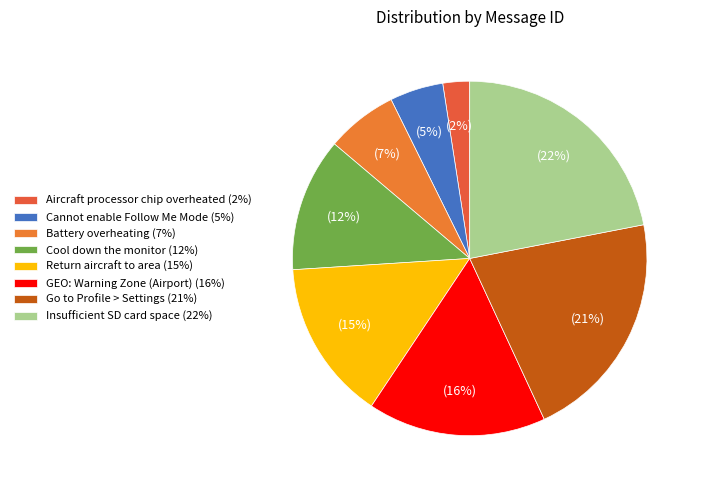

What is the total percentage of Return aircraft to area and Aircraft processor chip overheated?

17.1%